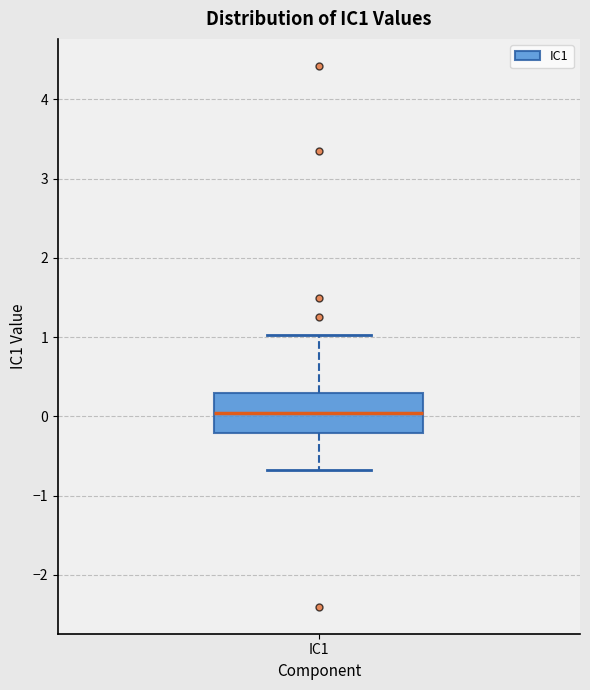

Transcribe this box plot: give where the median line is, the range the box spans, and where the two whiskers end, as read against the y-axis. The values are not printed on the chart, so give them approximately, as read against the axis.

median 0.0, box -0.2 to 0.3, whiskers -0.7 to 1.0